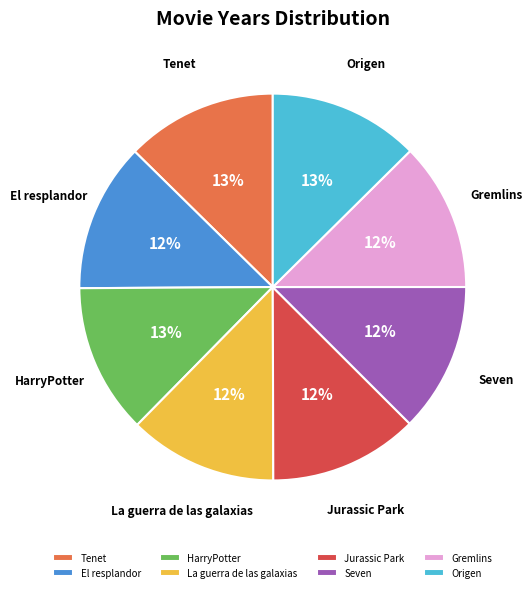

Approximately how many times larger is the value at Seven compared to El resplandor?

1.0